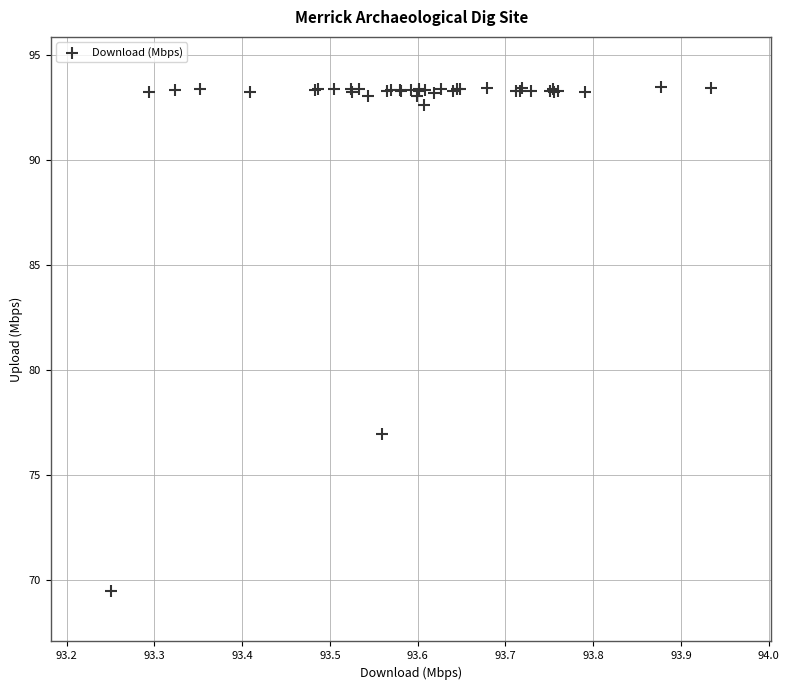

What Y value in the scatter plot is closest to 81?

77.0